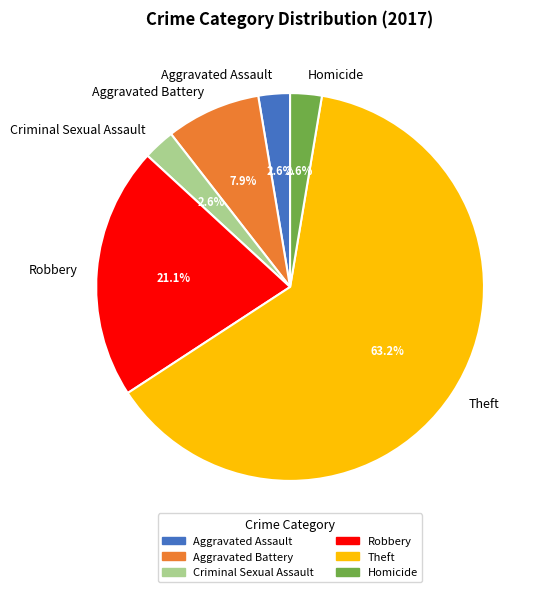

What percentage is the Theft slice, to the nearest percent?

63%